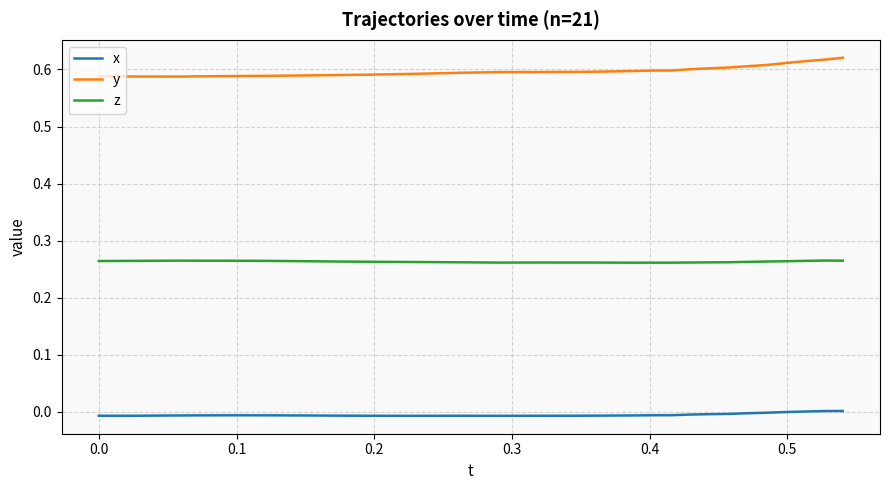

True or false: x and y cross at least once.

False